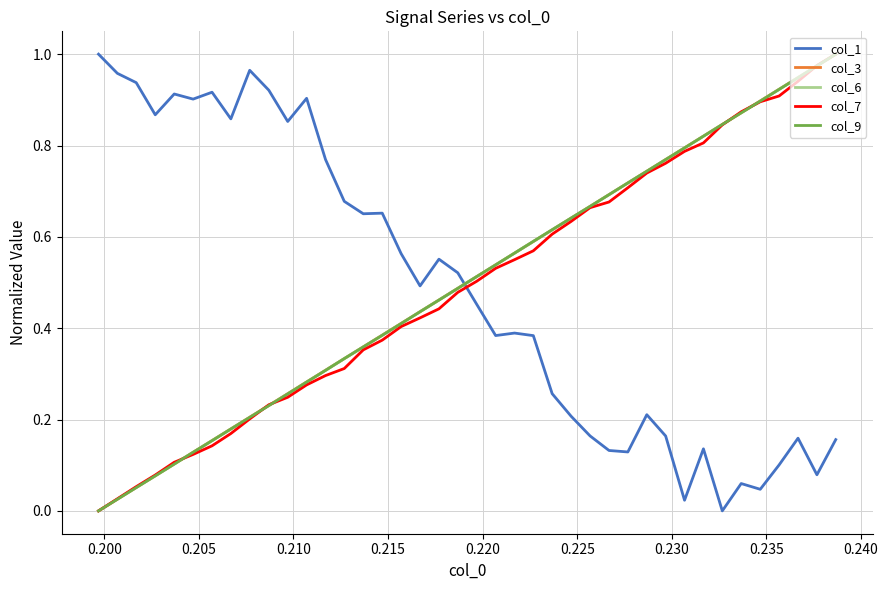

Does the chart display data point markers on the line(s)?

No